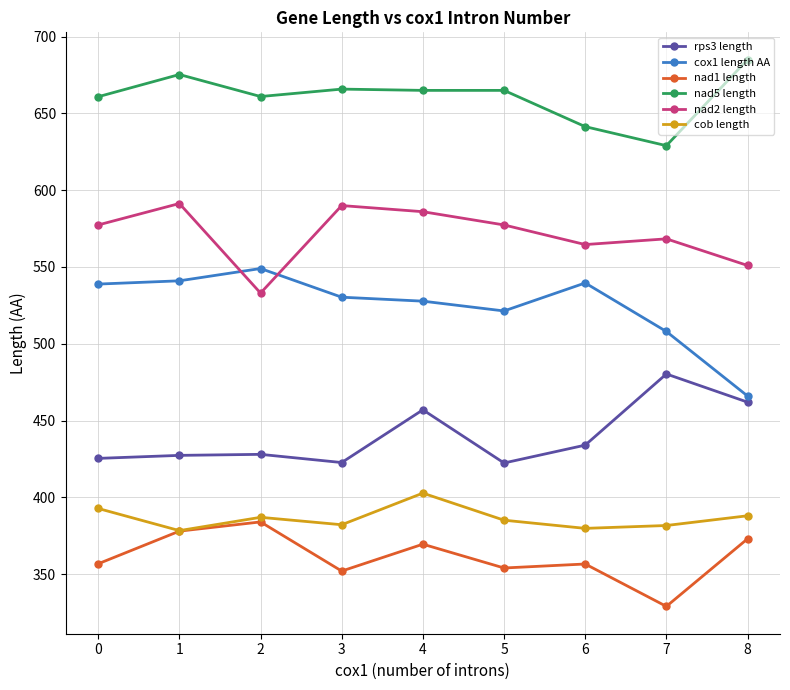

How many data points in nad5 length are less than 665?

4